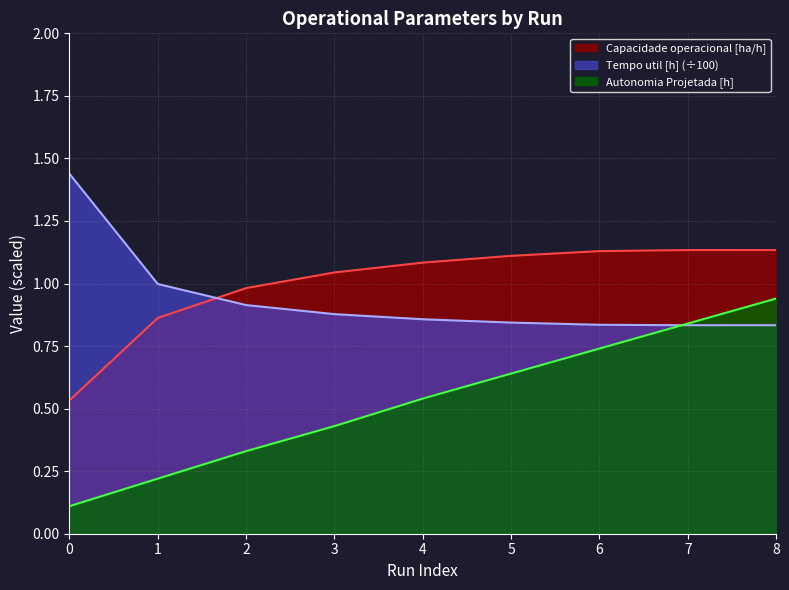

Which series has the largest total across all categories?

Capacidade operacional [ha/h]